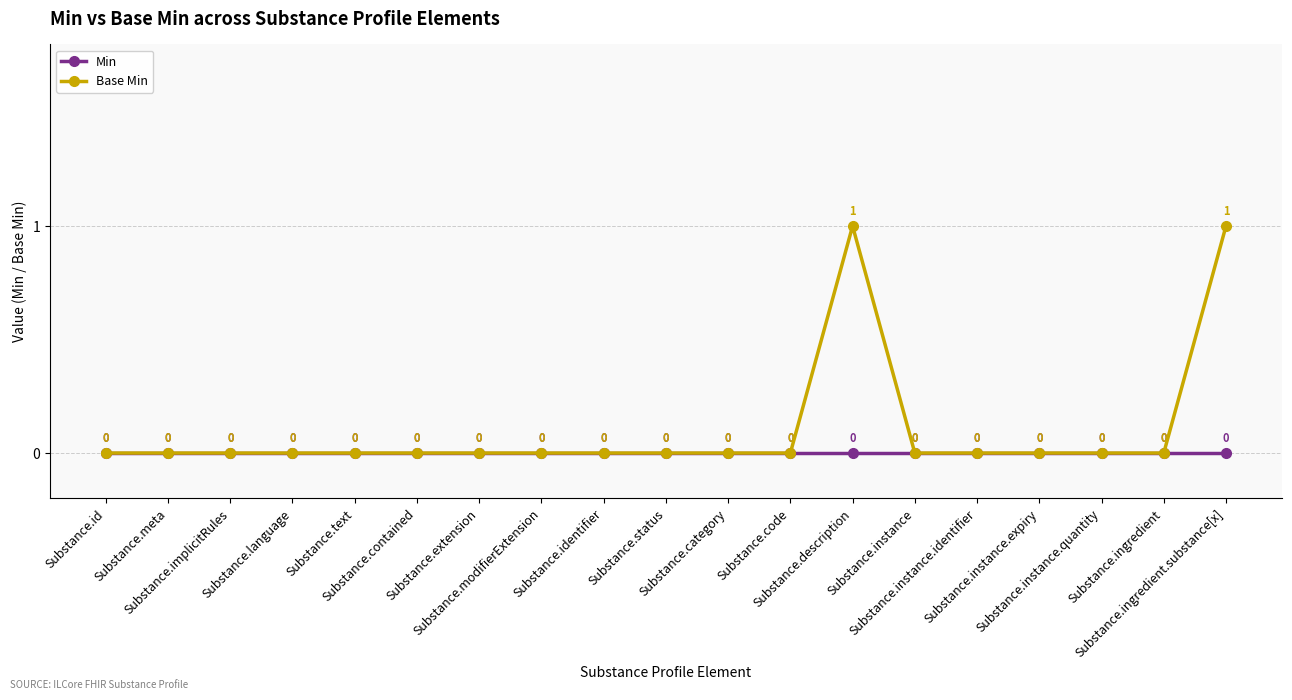

What is the difference between the highest and lowest values at Substance.ingredient.substance[x]?

1